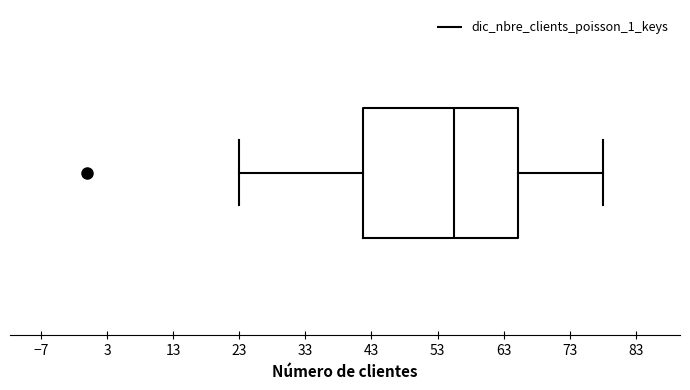

Read this box plot against the x-axis: the position of the median line, the range covered by the box, and the ends of both whiskers. The values are not printed on the chart, so give them approximately, as read against the axis.

median 56, box 42 to 65, whiskers 23 to 78